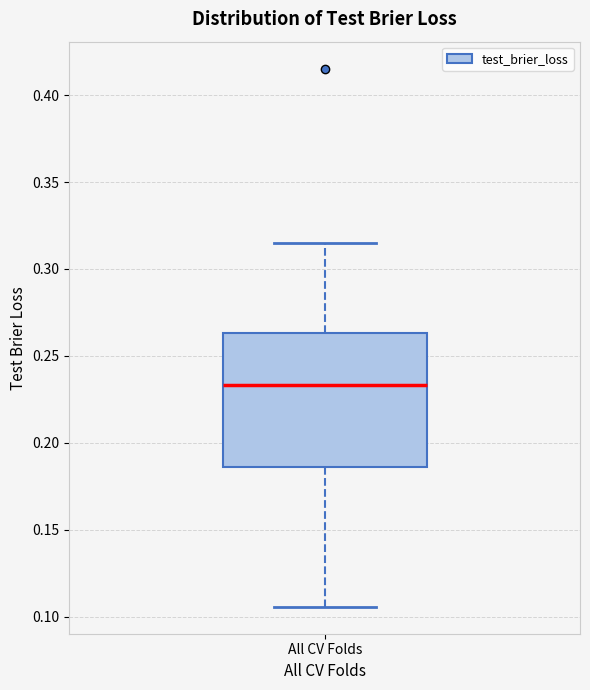

Read this box plot against the y-axis: the position of the median line, the range covered by the box, and the ends of both whiskers. The values are not printed on the chart, so give them approximately, as read against the axis.

median 0.235, box 0.185 to 0.265, whiskers 0.105 to 0.315